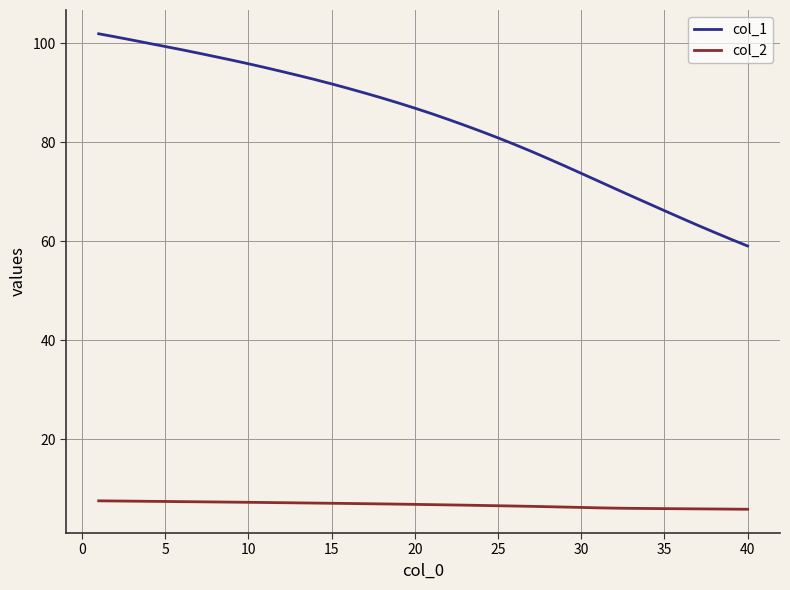

Which series has the largest total across all categories?

col_1